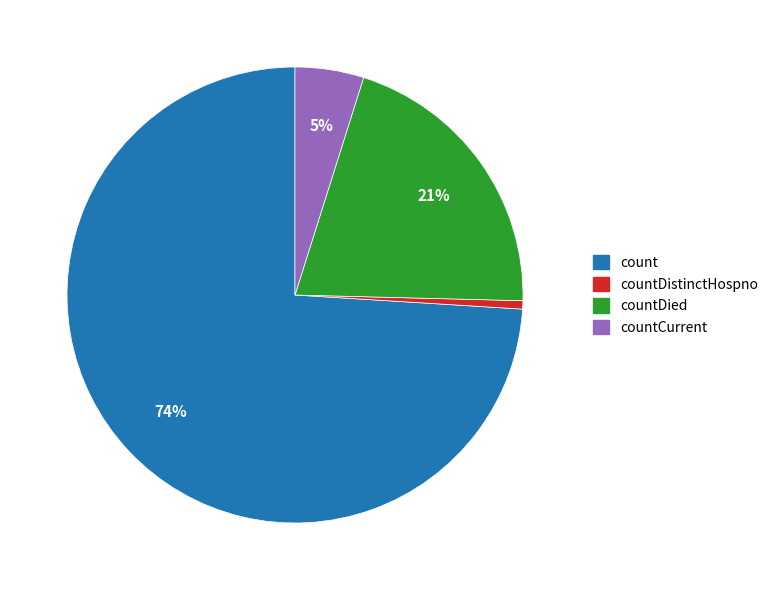

Does any single category account for the majority?

Yes